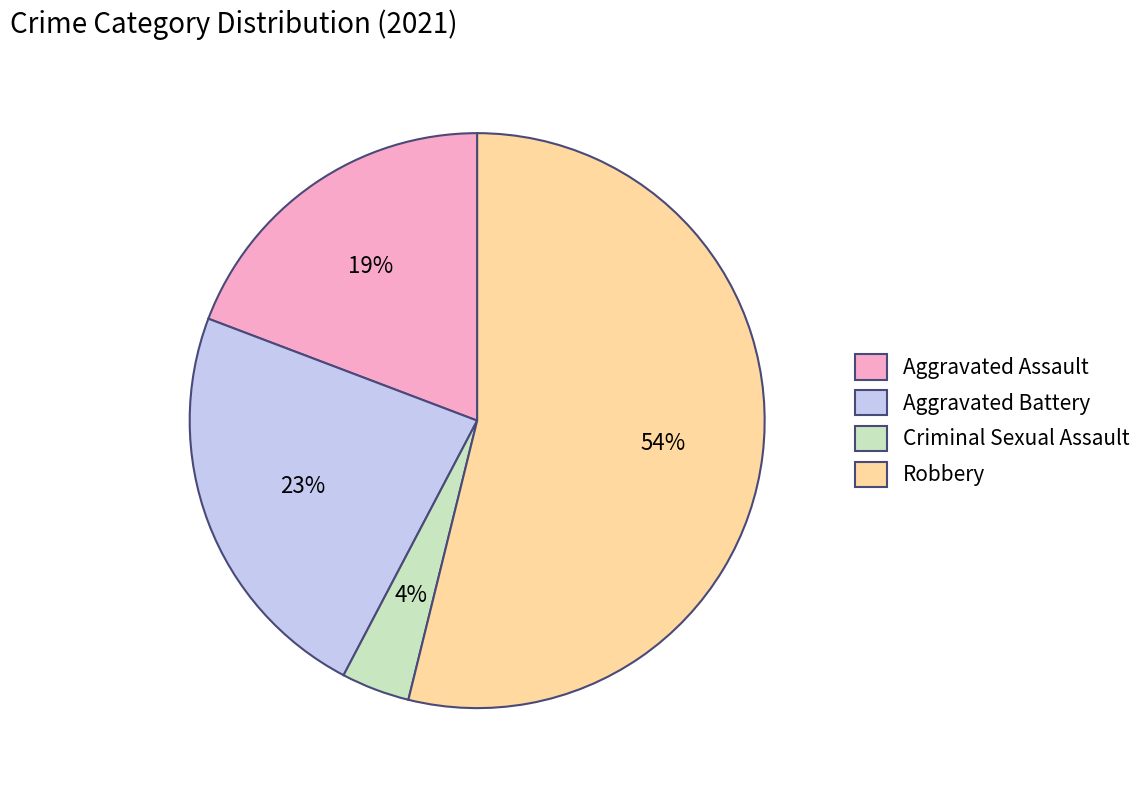

The Robbery slice represents 45% of the pie. True or false?

False